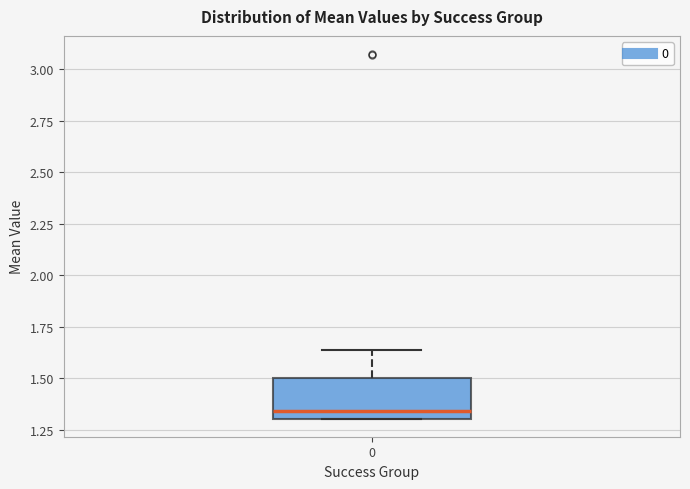

Where does the median line of the box at x = 0 sit on the y-axis? The values are not printed on the chart, so give them approximately, as read against the axis.

1.35